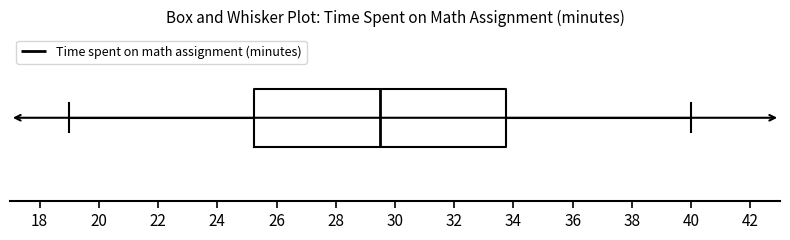

Read this box plot against the x-axis: the position of the median line, the range covered by the box, and the ends of both whiskers. The values are not printed on the chart, so give them approximately, as read against the axis.

median 29.6, box 25.2 to 33.8, whiskers 19.0 to 40.0